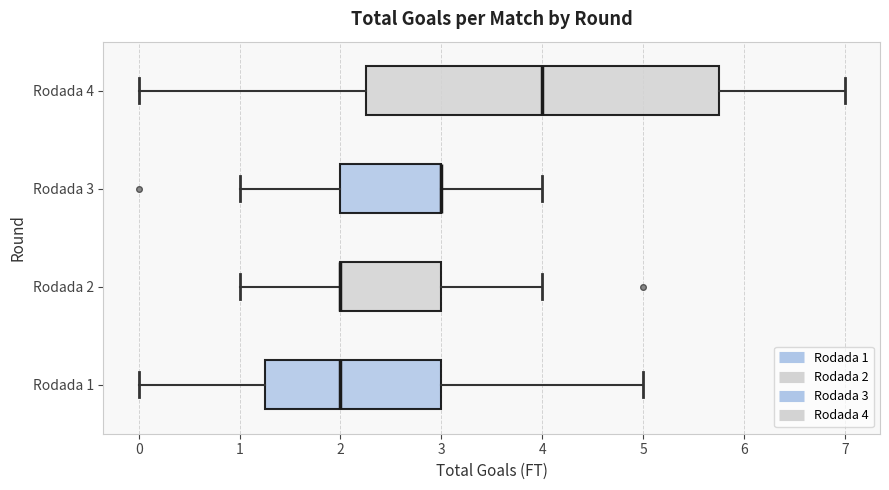

Reading bottom to top, read every box against the x-axis: the position of its median line, the range the box covers, and the ends of its whiskers. The values are not printed on the chart, so give them approximately, as read against the axis.

Rodada 1: median 2.0, box 1.3 to 3.0, whiskers 0.0 to 5.0
Rodada 2: median 2.0 (drawn on the box's left edge), box 2.0 to 3.0, whiskers 1.0 to 4.0
Rodada 3: median 3.0 (drawn on the box's right edge), box 2.0 to 3.0, whiskers 1.0 to 4.0
Rodada 4: median 4.0, box 2.3 to 5.8, whiskers 0.0 to 7.0